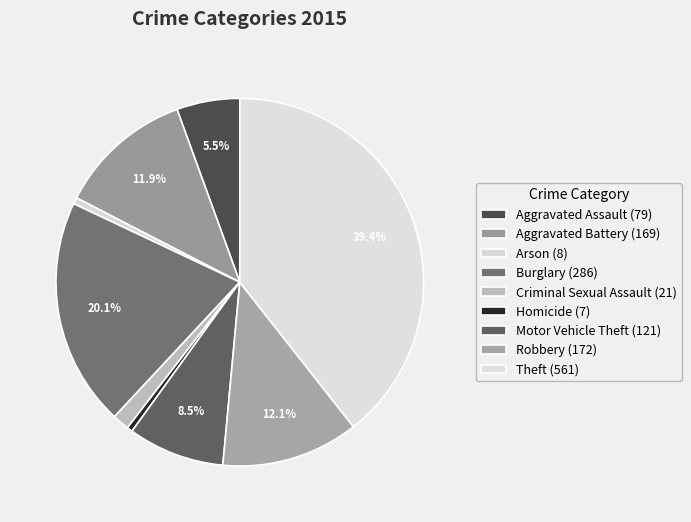

Count the number of slices in the pie.

9